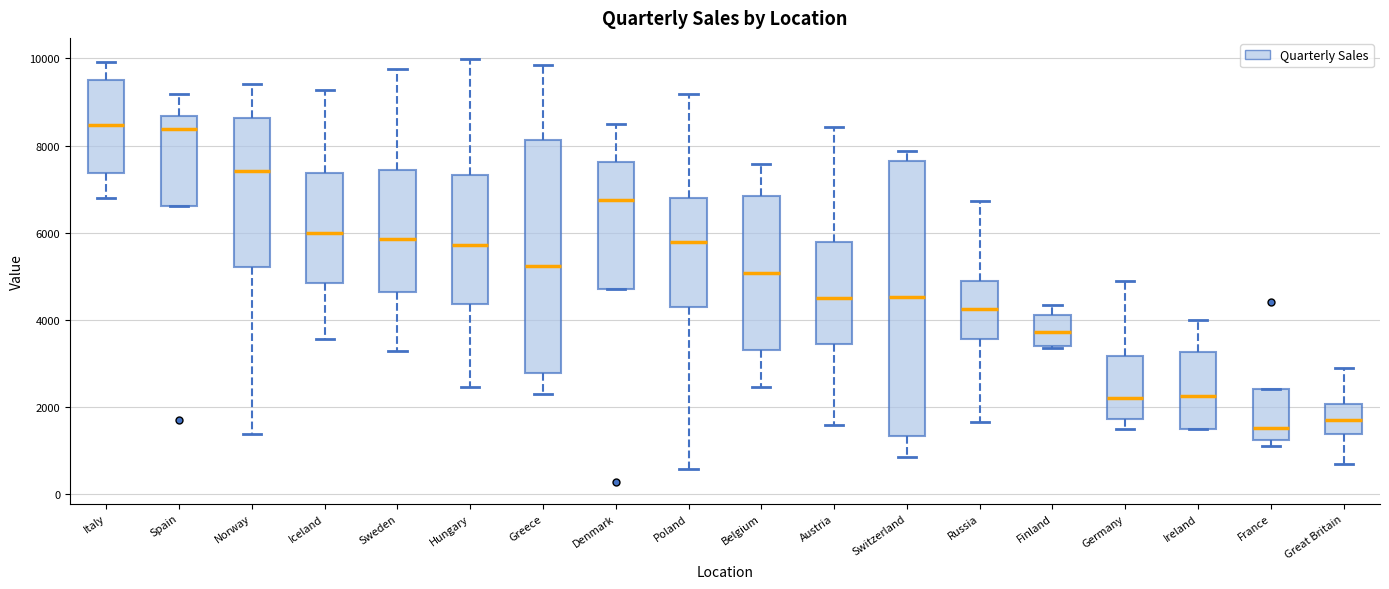

Reading left to right, transcribe this box plot: for each box, give where its median line is, the range the box spans, and where its two whiskers end, as read against the y-axis. The values are not printed on the chart, so give them approximately, as read against the axis.

Italy: median 8400, box 7400 to 9600, whiskers 6800 to 10000
Spain: median 8400, box 6600 to 8600, whiskers 6600 to 9200
Norway: median 7400, box 5200 to 8600, whiskers 1400 to 9400
Iceland: median 6000, box 4800 to 7400, whiskers 3600 to 9200
Sweden: median 5800, box 4600 to 7400, whiskers 3200 to 9800
Hungary: median 5800, box 4400 to 7400, whiskers 2400 to 10000
Greece: median 5200, box 2800 to 8200, whiskers 2200 to 9800
Denmark: median 6800, box 4800 to 7600, whiskers 4800 to 8400
Poland: median 5800, box 4200 to 6800, whiskers 600 to 9200
Belgium: median 5000, box 3200 to 6800, whiskers 2400 to 7600
Austria: median 4400, box 3400 to 5800, whiskers 1600 to 8400
Switzerland: median 4600, box 1400 to 7600, whiskers 800 to 7800
Russia: median 4200, box 3600 to 4800, whiskers 1600 to 6800
Finland: median 3800, box 3400 to 4200, whiskers 3400 to 4400
Germany: median 2200, box 1800 to 3200, whiskers 1600 to 5000
Ireland: median 2200, box 1600 to 3200, whiskers 1600 to 4000
France: median 1600, box 1200 to 2400, whiskers 1200 (just below the box's lower edge) to 2400
Great Britain: median 1800, box 1400 to 2000, whiskers 800 to 3000